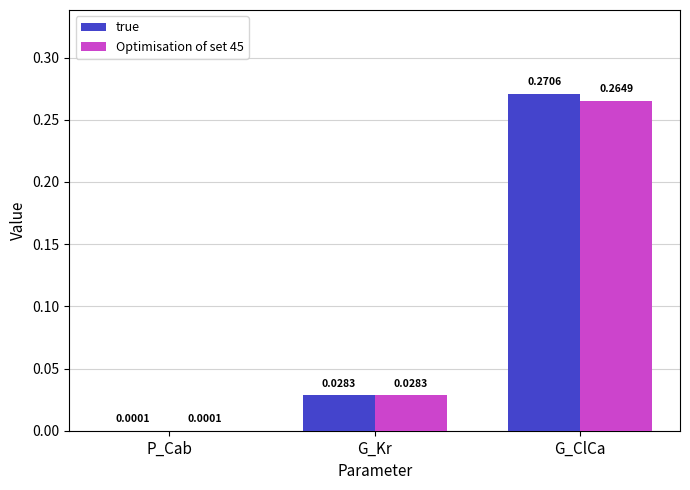

How many groups of bars are there?

3